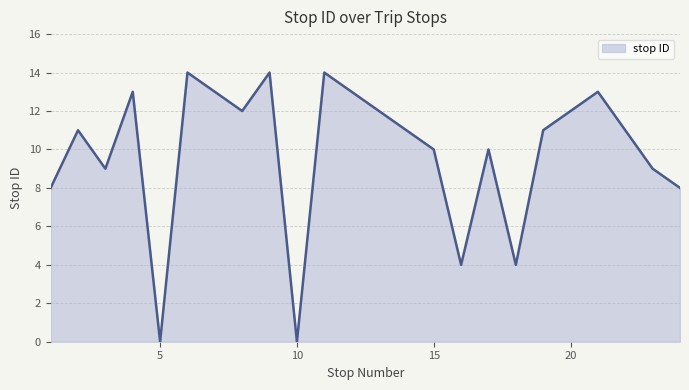

Does the chart display data point markers on the line(s)?

No